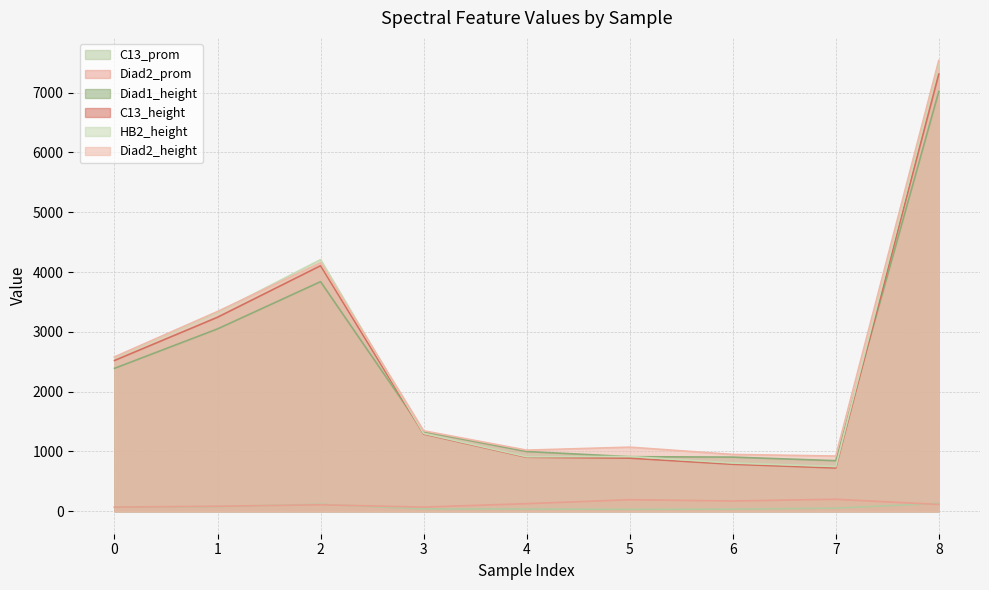

How many data points in HB2_height are above 1300?

5